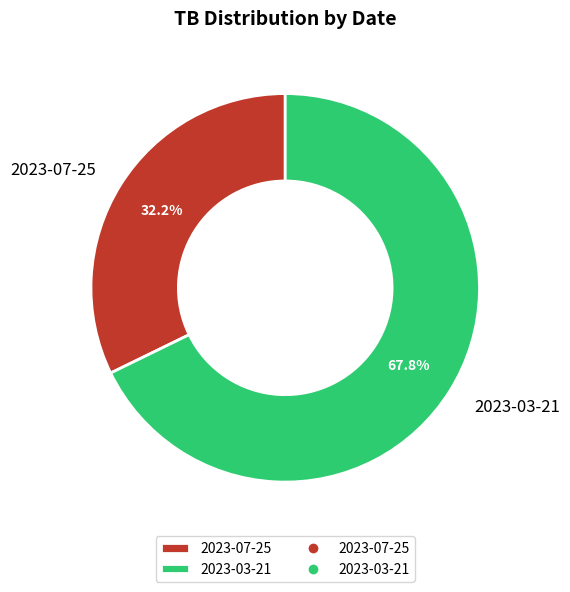

What percentage is the 2023-07-25 slice, to the nearest percent?

32%